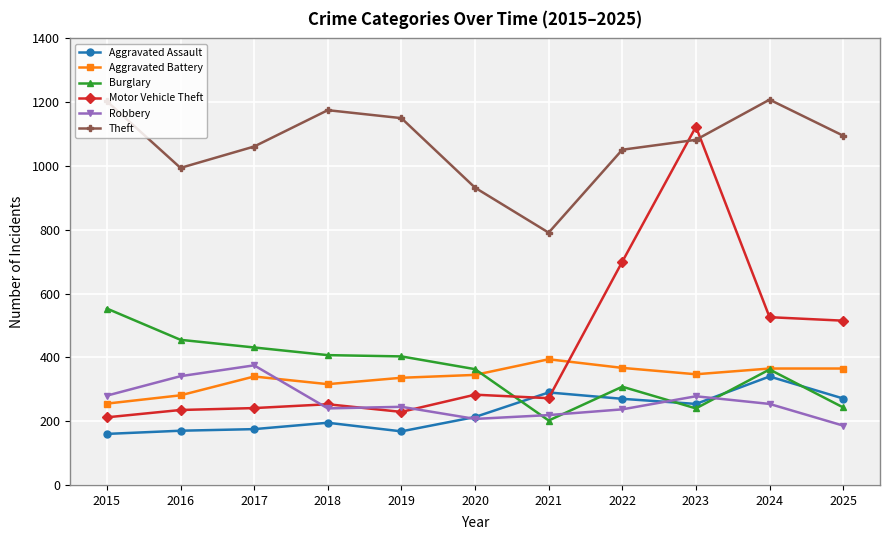

True or false: Theft has a value of 706 at 2018.

False